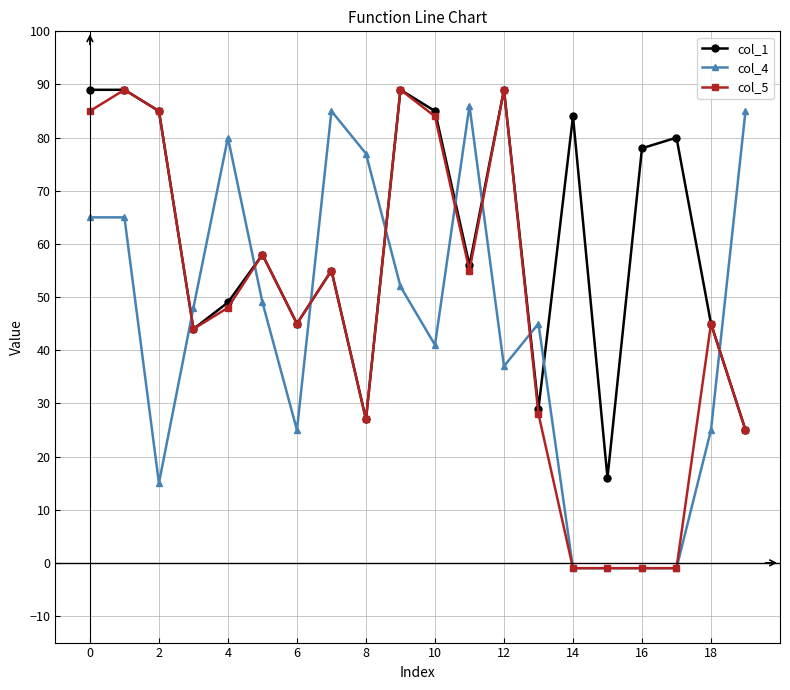

Which series has the largest total across all categories?

col_1